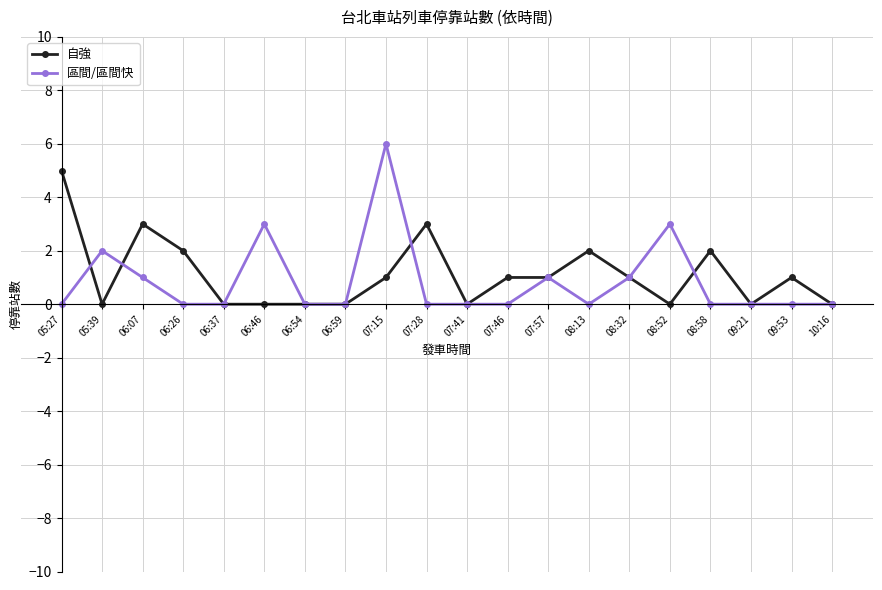

Rank the series by their maximum value, from highest to lowest.

區間/區間快, 自強